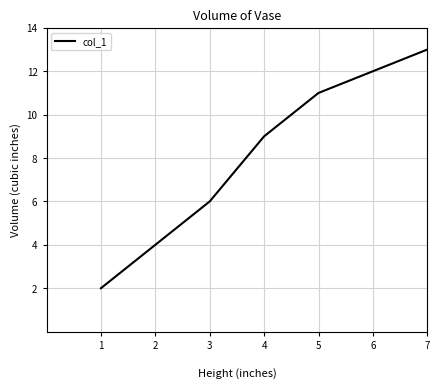

At which label is the value closest to 7?

3